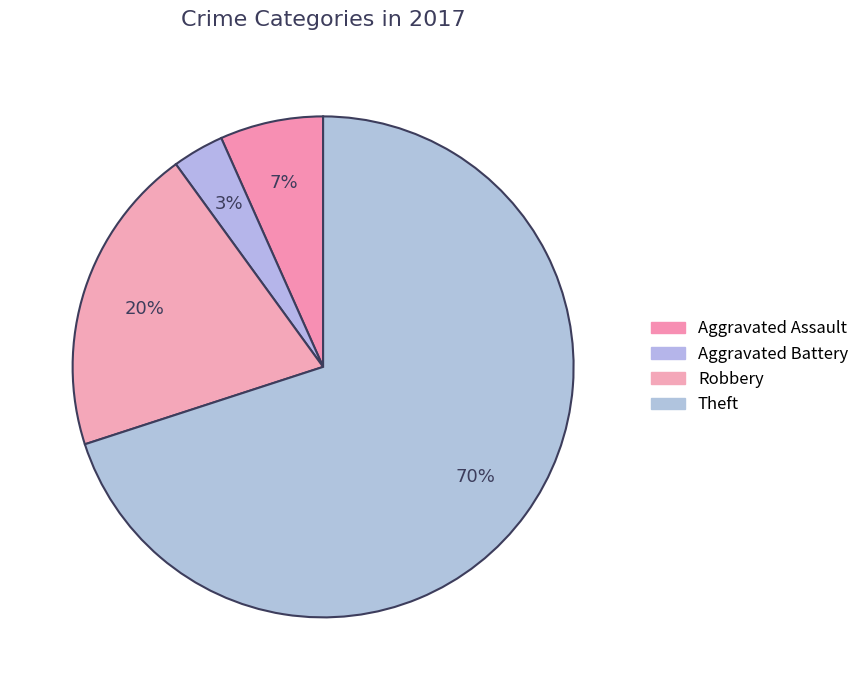

Count the number of slices in the pie.

4